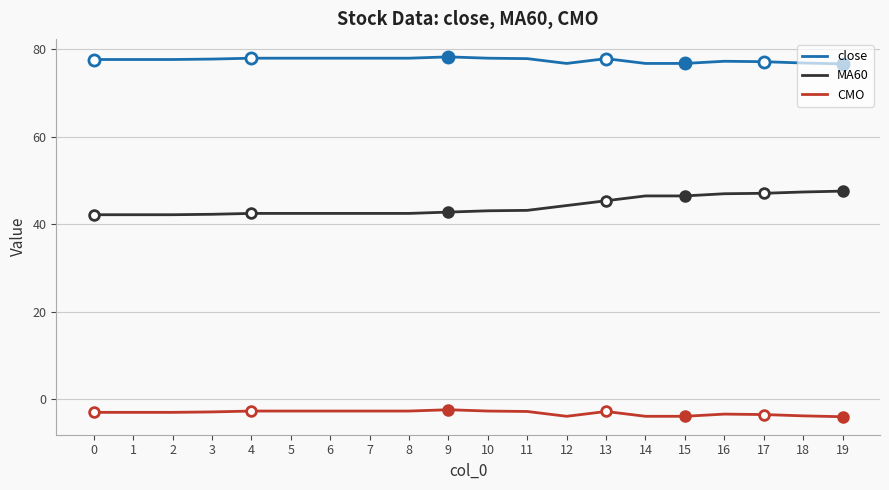

What is the minimum value for MA60?

42.2